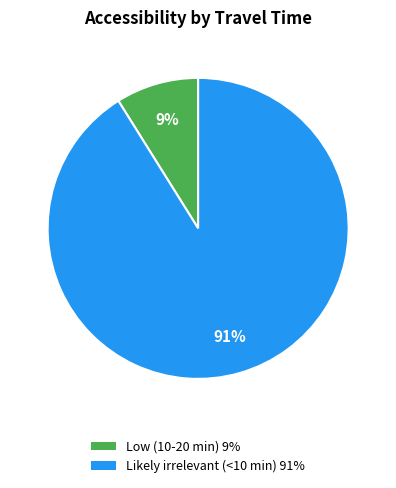

To the nearest percent, what is the difference between the Likely irrelevant (<10 min) and Low (10-20 min) slice percentages?

82%